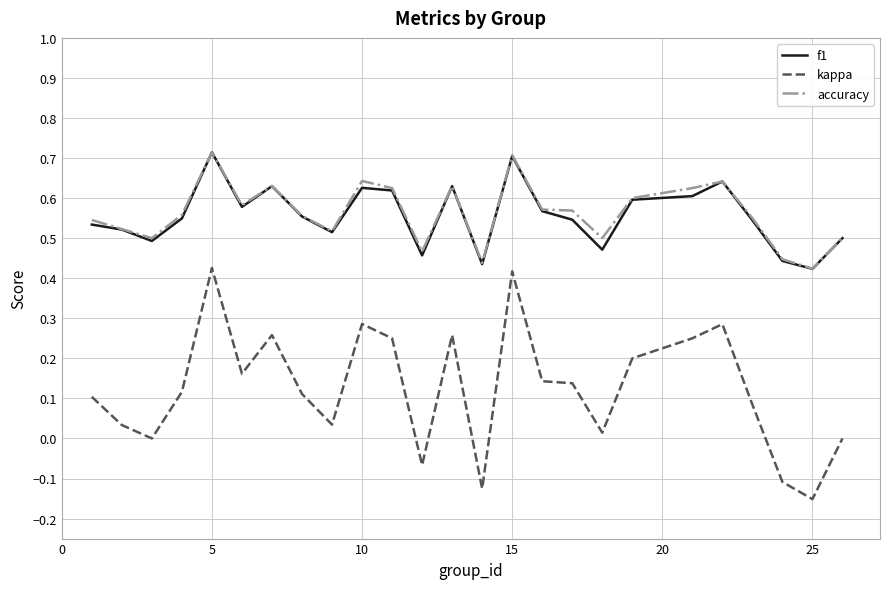

True or false: f1 and kappa intersect in this chart.

False